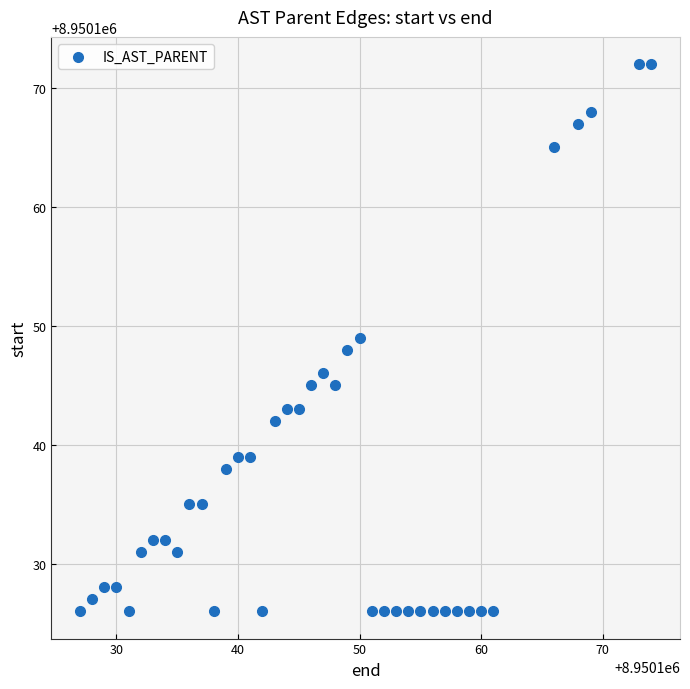

What is the range of X values (max minus min)?

47